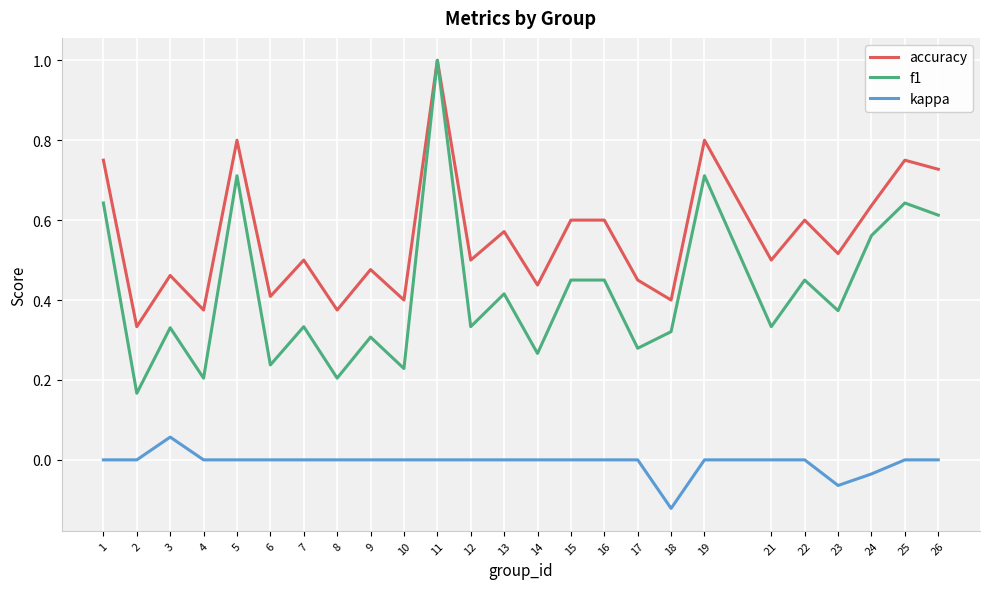

At how many categories does at least one series exceed 0?

25